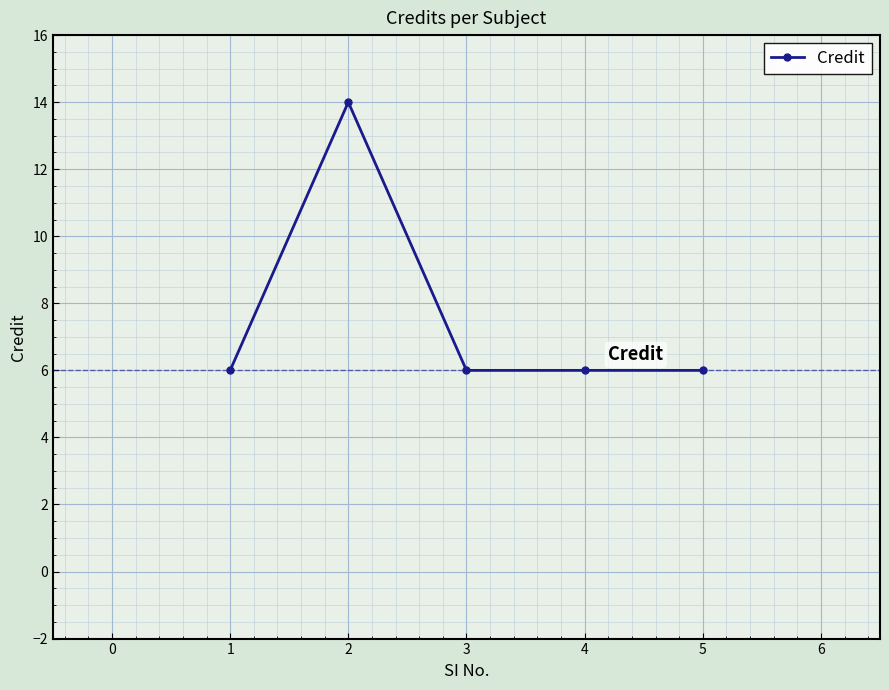

Is this an area chart (filled region under the line)?

No